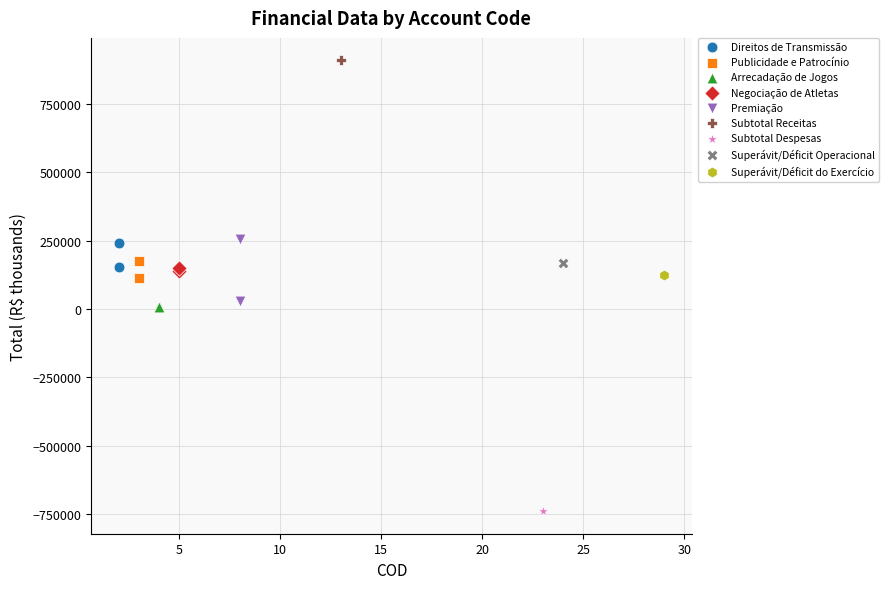

Which series reaches the minimum Y coordinate?

Subtotal Despesas